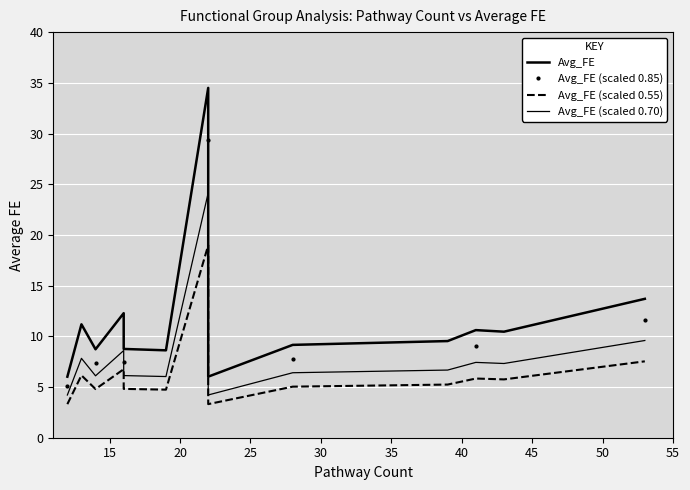

What is the value of the Avg_FE (scaled 0.85) point at the 5th from the left?

7.8